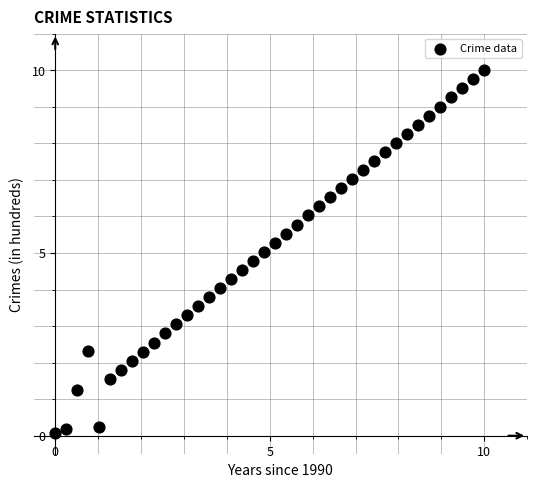

What is the range of X values (max minus min)?

10.0